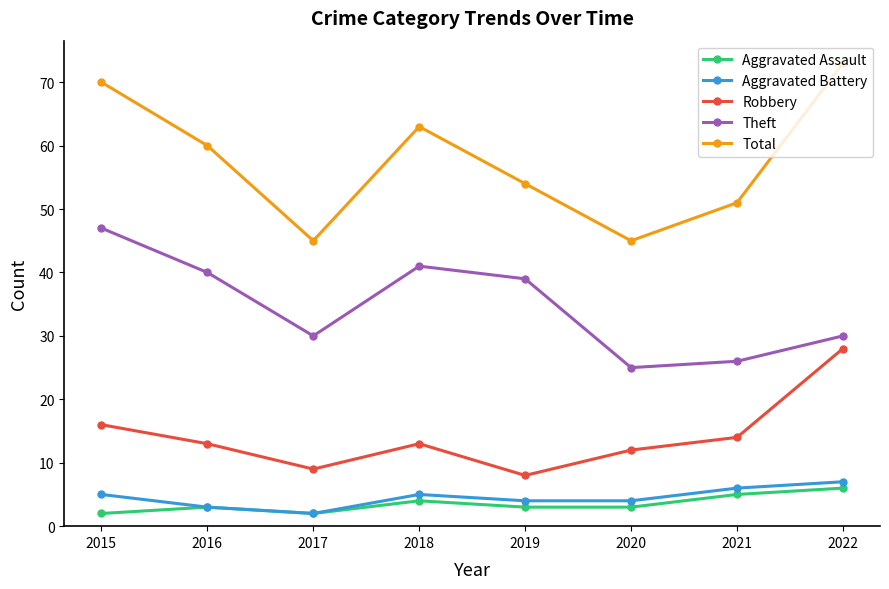

How many interior local valleys does the Theft series have?

2